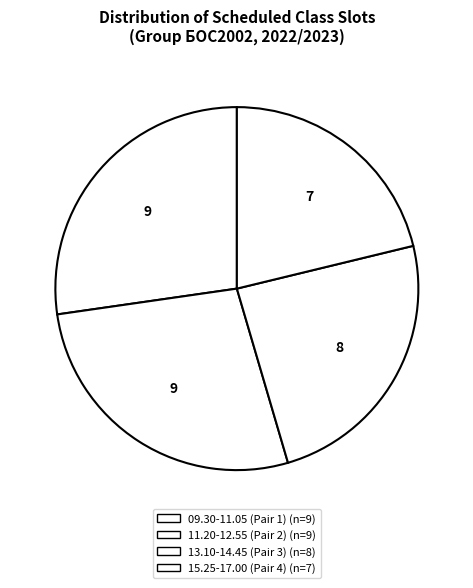

How many slices are in this pie chart?

4